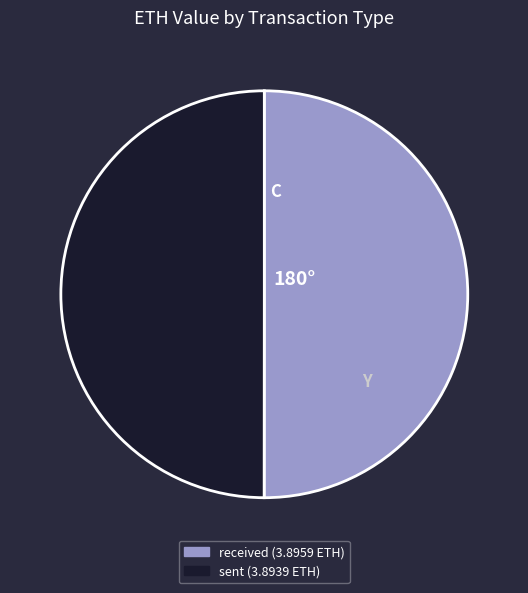

The sent slice represents 45% of the pie. True or false?

False